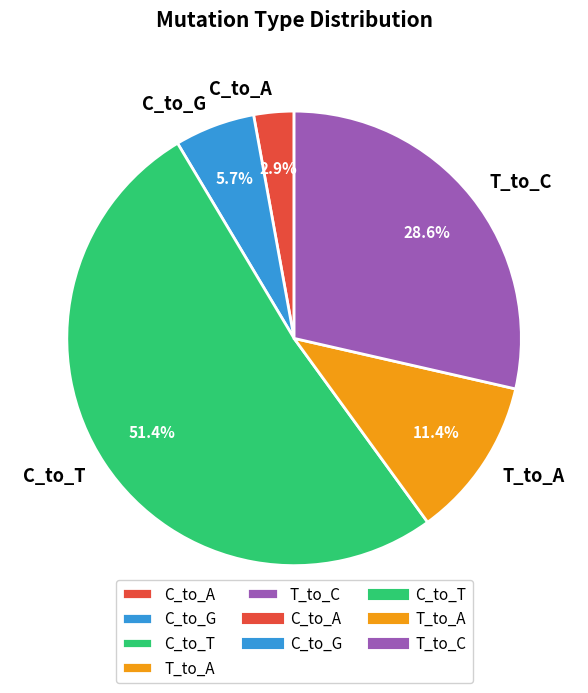

Which has a higher value, C_to_G or C_to_A?

C_to_G